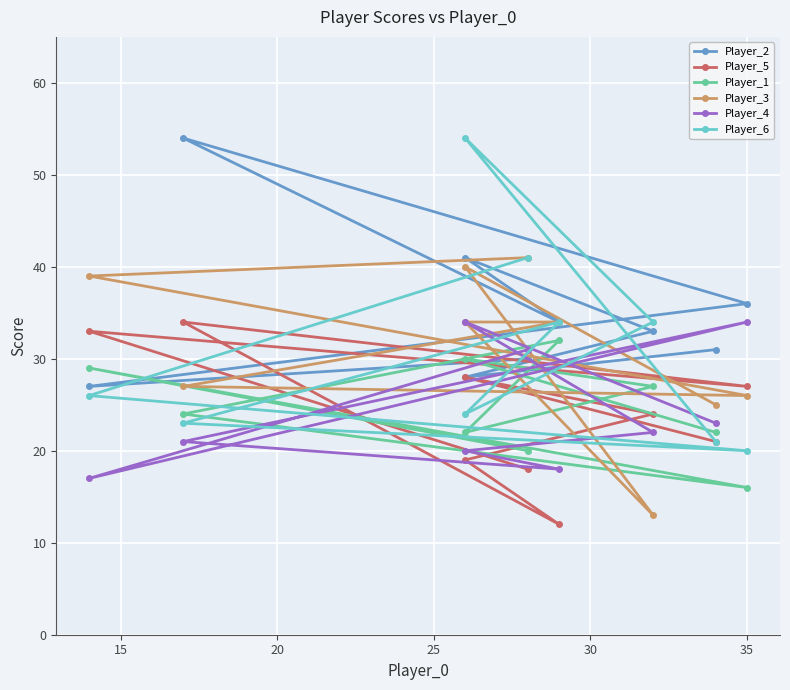

Rank the series at 30 from lowest to highest value.

Player_5, Player_4, Player_1, Player_2, Player_3, Player_6